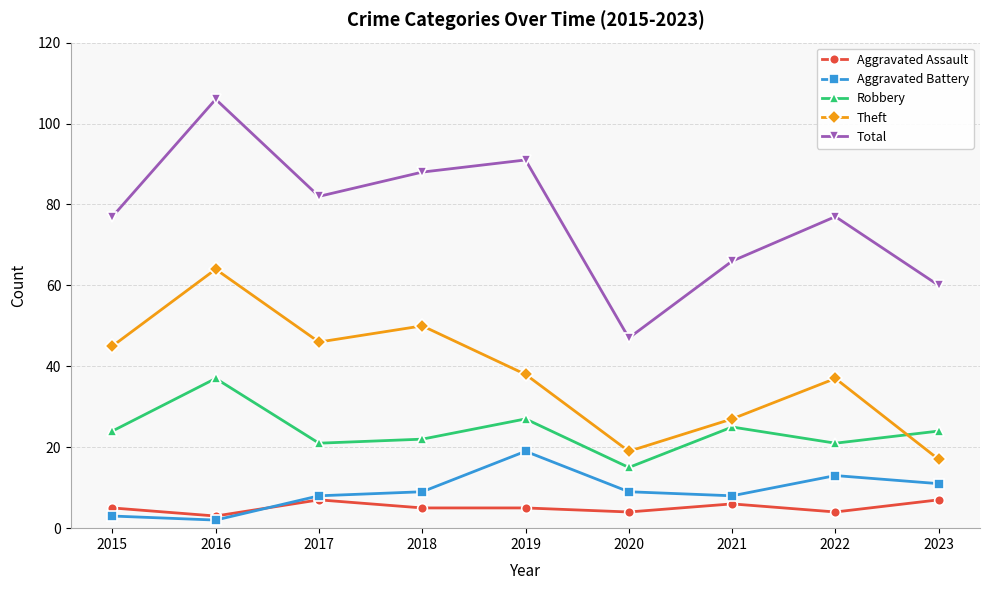

Reading left to right, transcribe all the data shown in this chart.

Aggravated Assault: 2015=5	2016=3	2017=7	2018=5	2019=5	2020=4	2021=6	2022=4	2023=7
Aggravated Battery: 2015=3	2016=2	2017=8	2018=9	2019=19	2020=9	2021=8	2022=13	2023=11
Robbery: 2015=24	2016=37	2017=21	2018=22	2019=27	2020=15	2021=25	2022=21	2023=24
Theft: 2015=45	2016=64	2017=46	2018=50	2019=38	2020=19	2021=27	2022=37	2023=17
Total: 2015=77	2016=106	2017=82	2018=88	2019=91	2020=47	2021=66	2022=77	2023=60